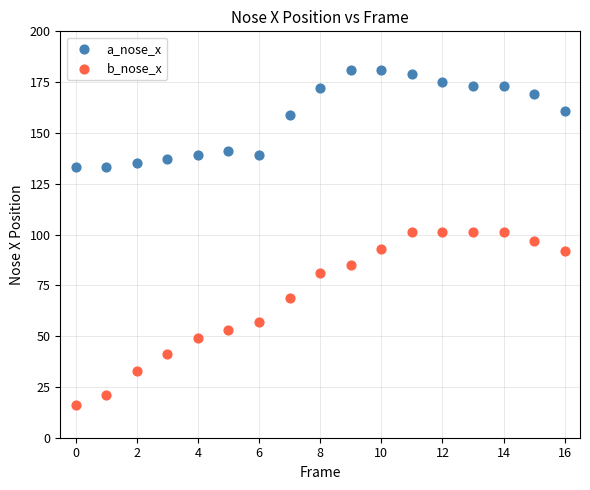

What are all the series names shown in the legend?

a_nose_x, b_nose_x